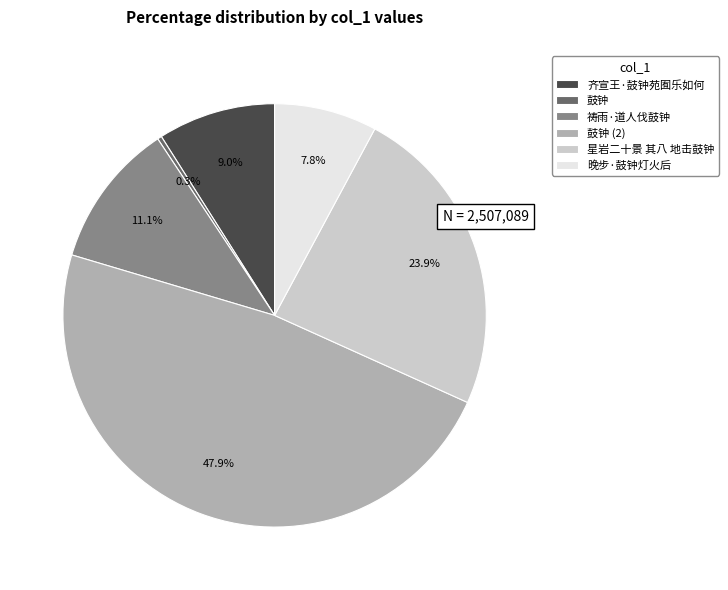

Do 晚步·鼓钟灯火后 and 鼓钟 together represent more than half of the pie?

No